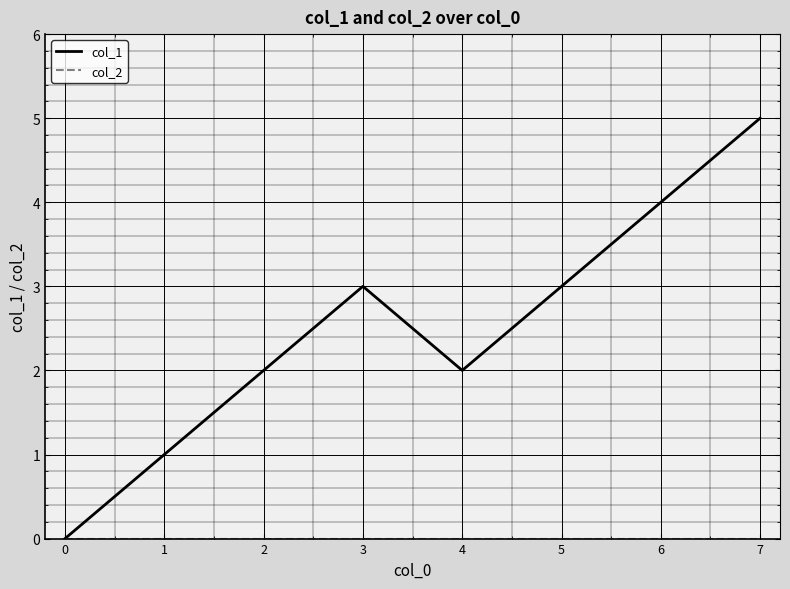

How many values in the col_1 series are below 3?

4